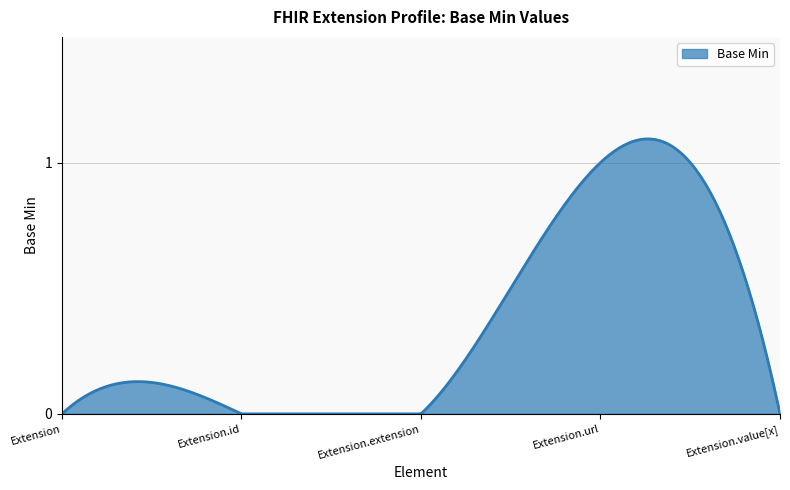

How many points are higher than both their immediate neighbors (excluding endpoints)?

1